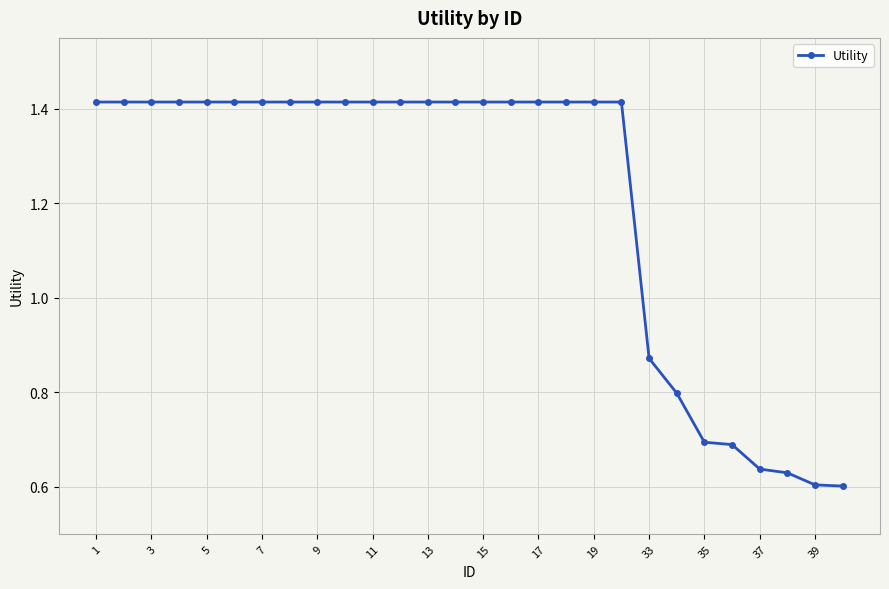

What is the sum of all values?

33.8